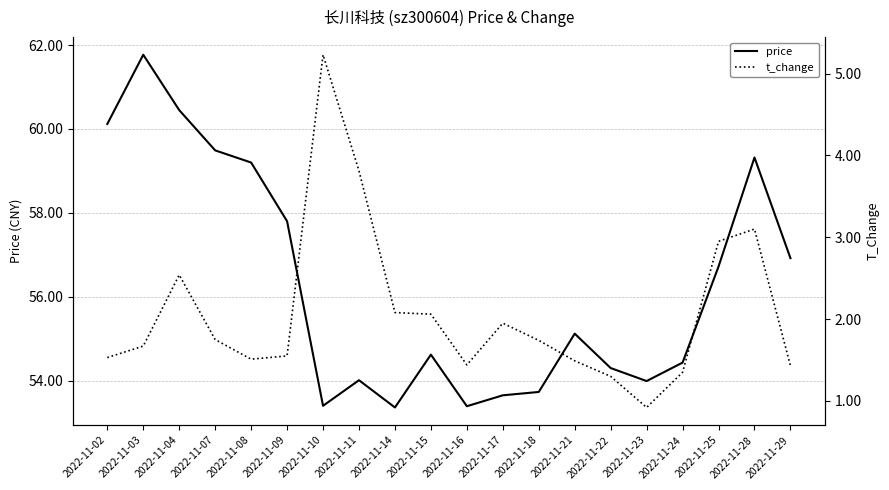

At which label does t_change first exceed 1?

2022-11-02